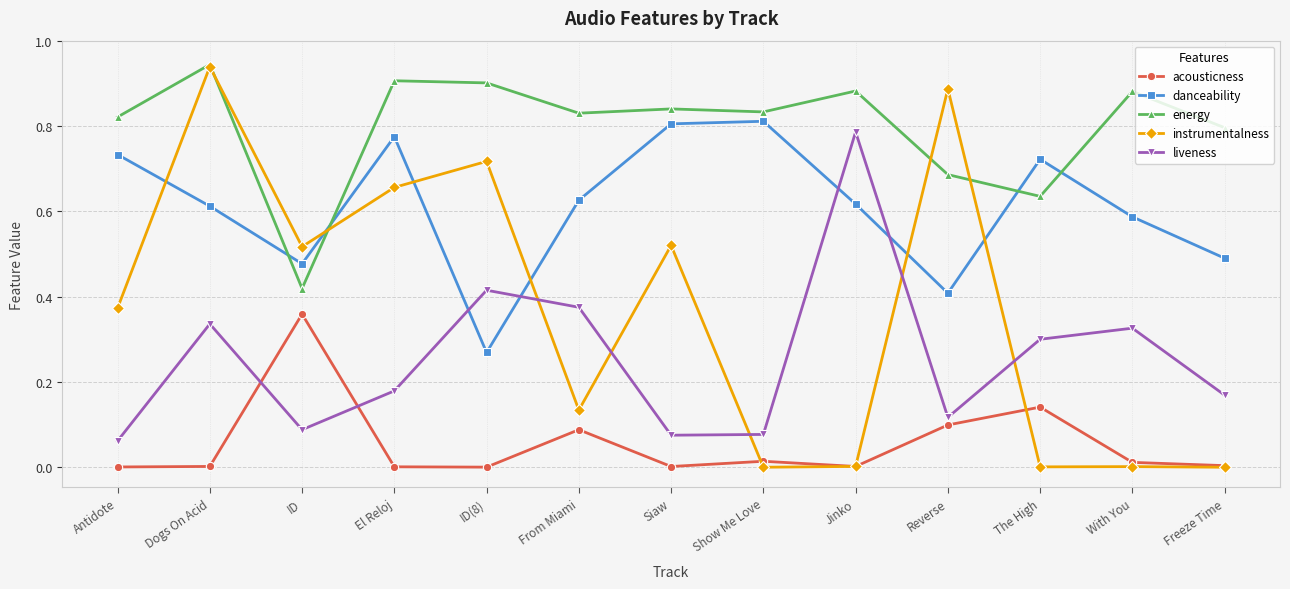

What is the label of the 2nd point from the left?

Dogs On Acid